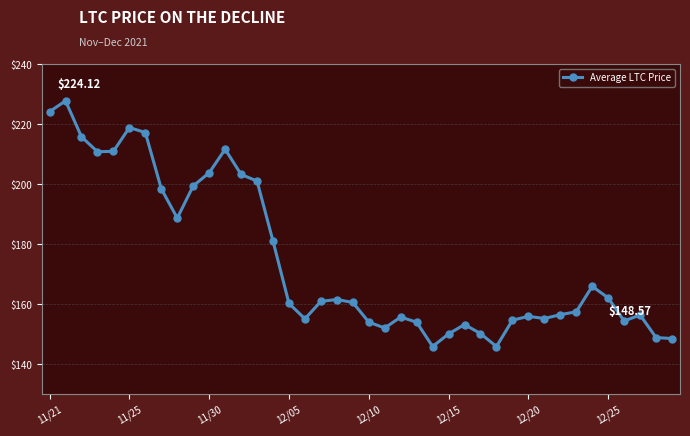

What is the sum of all values?

6988.5